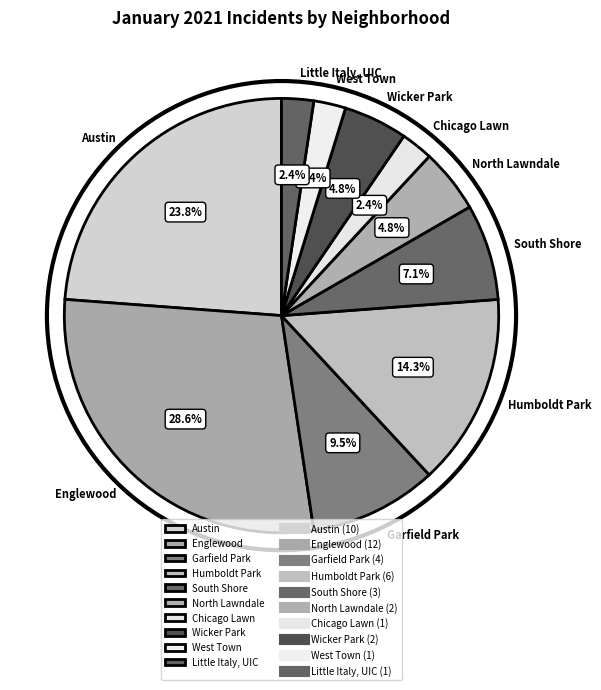

To the nearest percent, what is the combined percentage of Austin and West Town?

26%